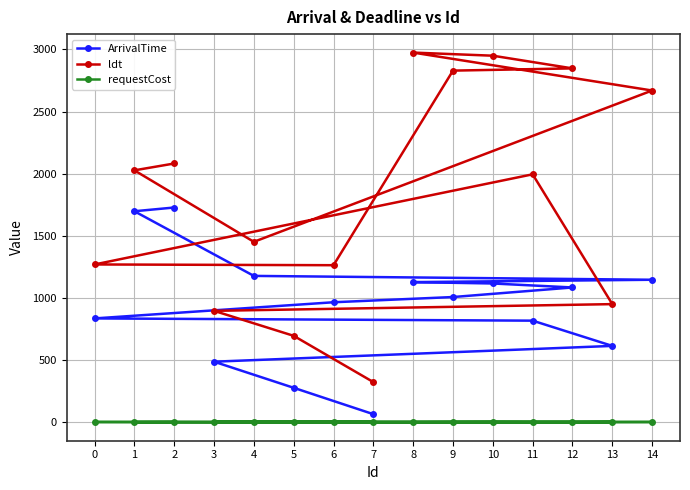

Is this an area chart (filled region under the line)?

No